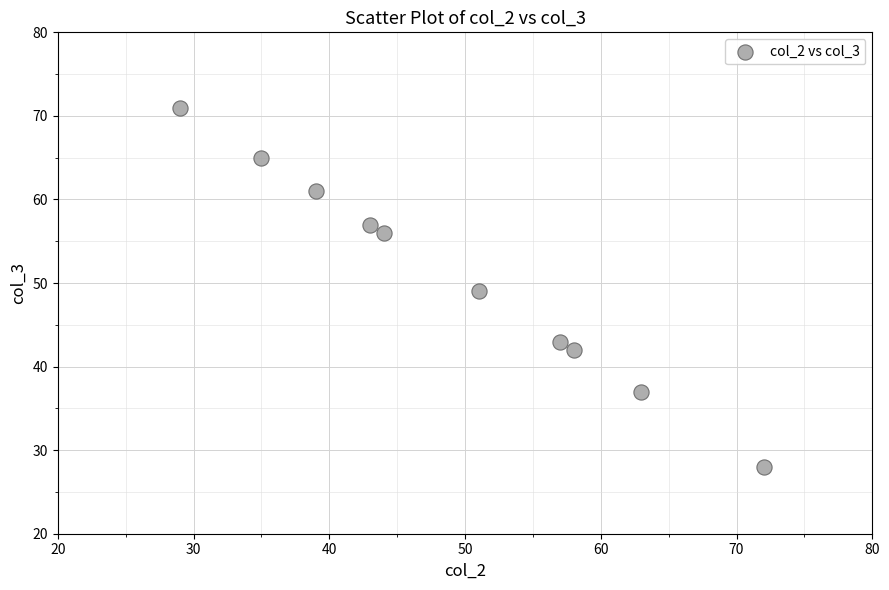

What is the range of Y values (max minus min)?

43